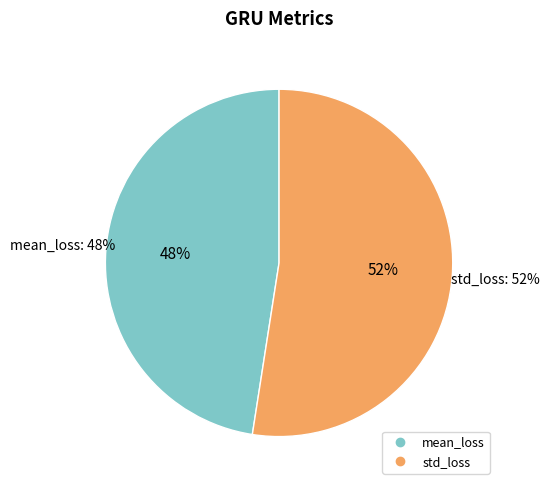

Which slice represents more than half of the pie?

std_loss